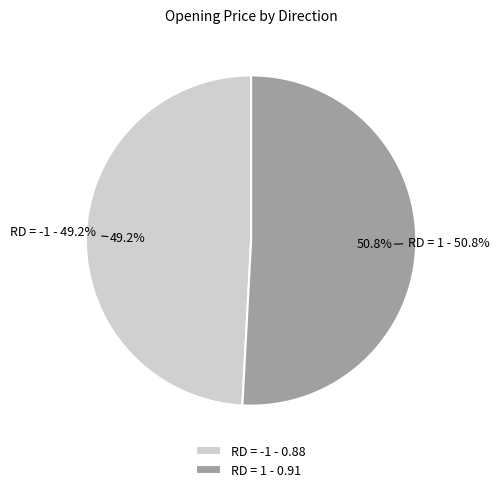

True or false: 1 accounts for 44% of the total.

False